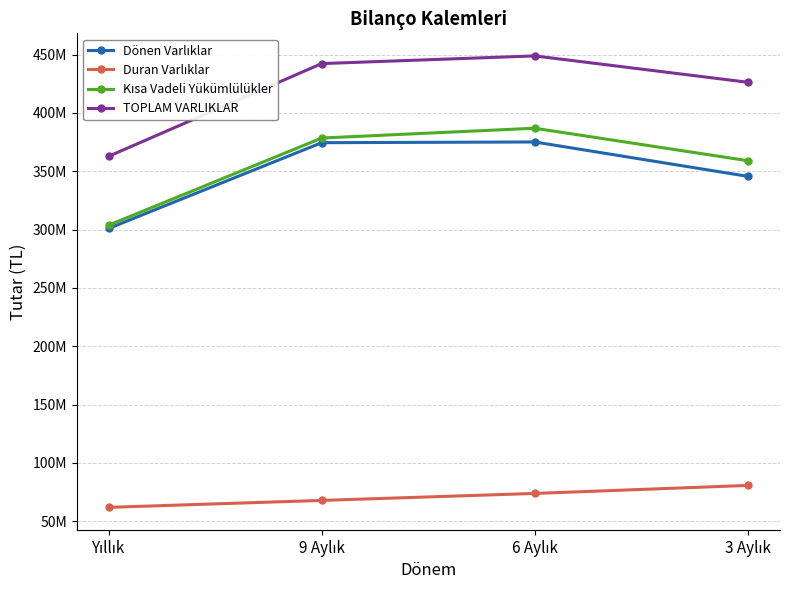

Is this an area chart (filled region under the line)?

No